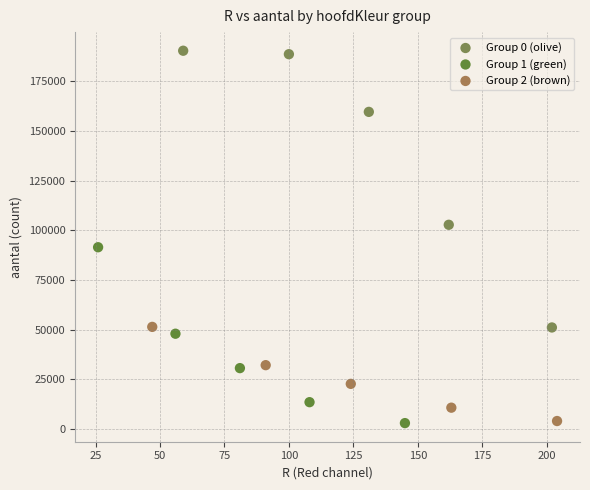

Which series contains the highest Y value?

Group 0 (olive)